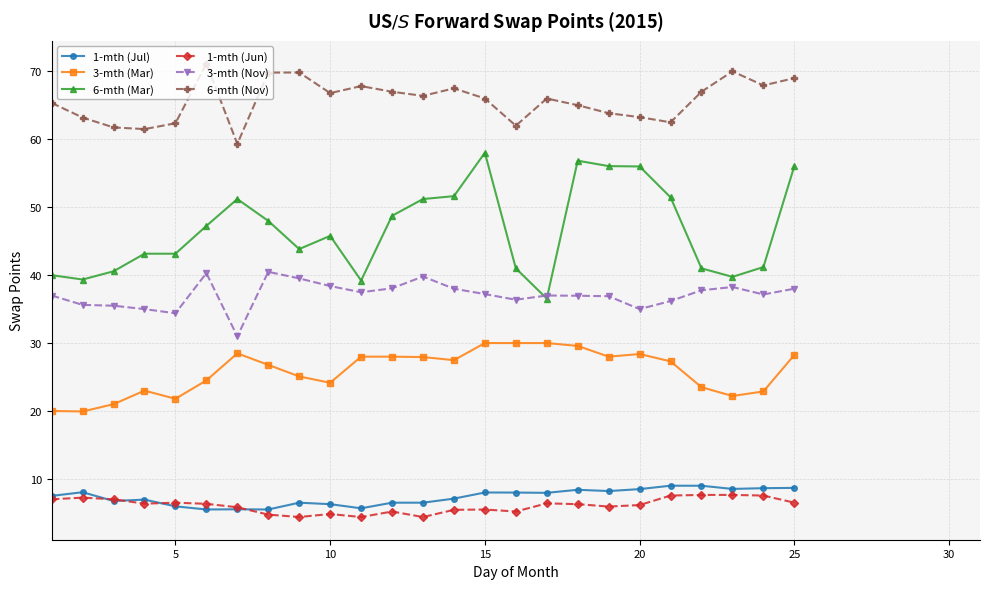

True or false: 3-mth (Nov) and 1-mth (Jul) cross at least once.

False